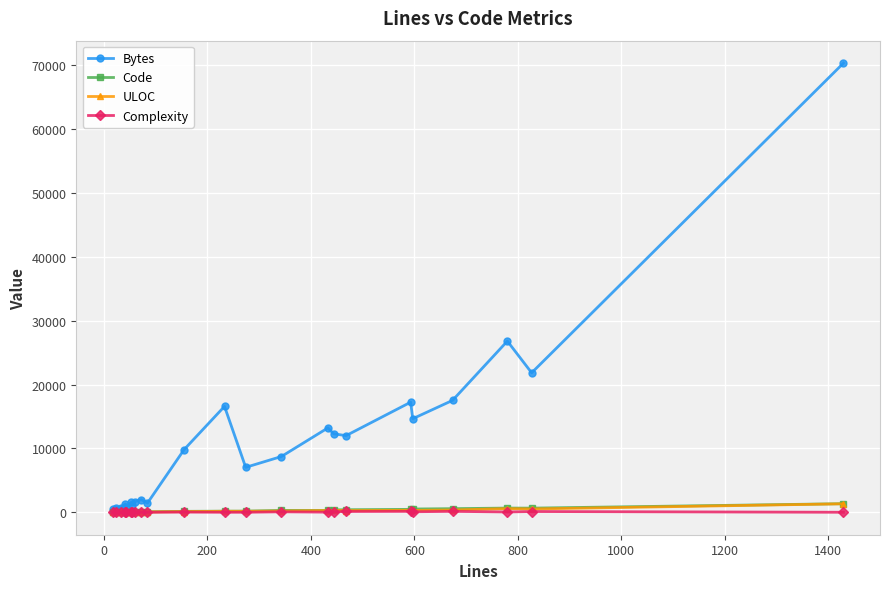

True or false: ULOC has more than 0 points higher than both neighbors.

True